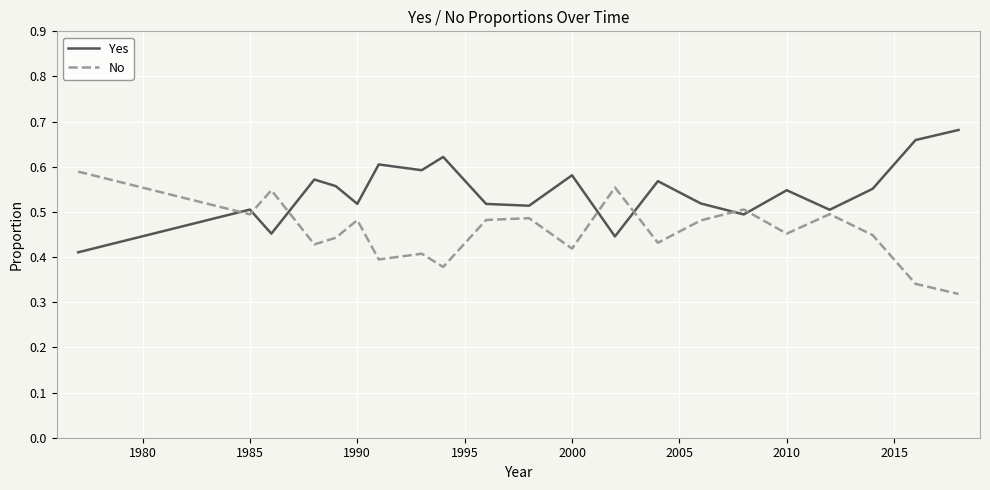

True or false: Yes and No intersect in this chart.

True